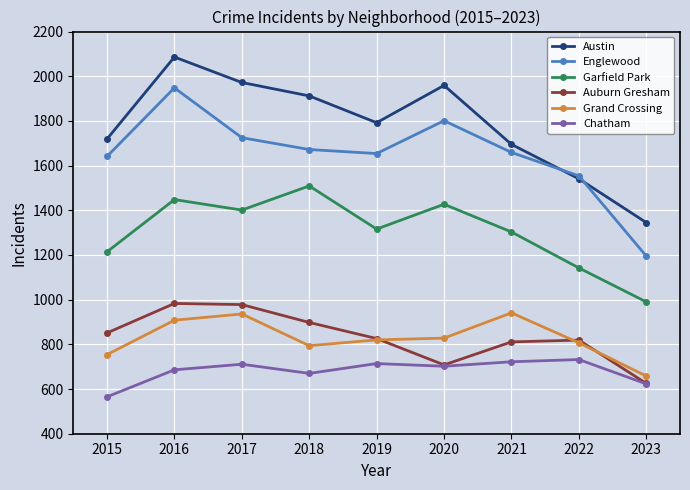

What is the sum of all Chatham values?

6125